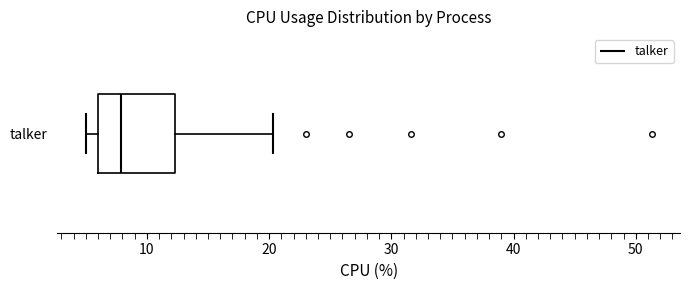

Where is the left edge of the box for talker on the x-axis? The values are not printed on the chart, so give them approximately, as read against the axis.

6